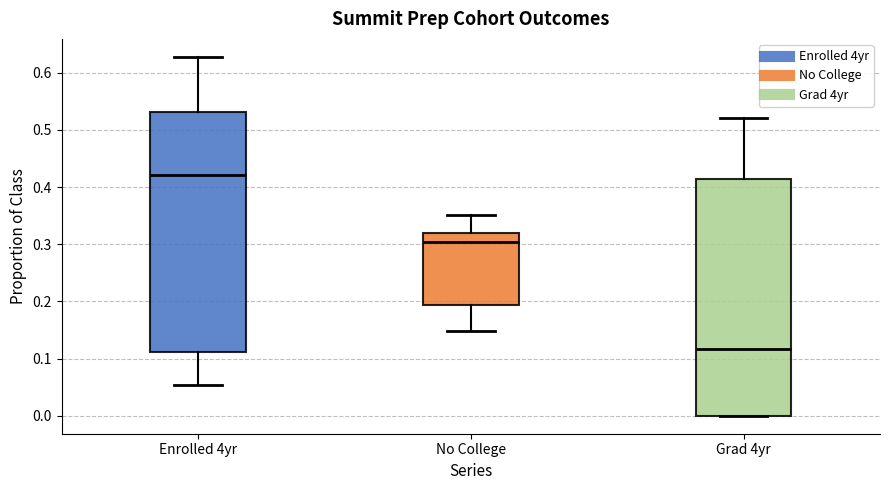

Reading left to right, transcribe this box plot: for each box, give where its median line is, the range the box spans, and where its two whiskers end, as read against the y-axis. The values are not printed on the chart, so give them approximately, as read against the axis.

Enrolled 4yr: median 0.42, box 0.11 to 0.53, whiskers 0.05 to 0.63
No College: median 0.30, box 0.19 to 0.32, whiskers 0.15 to 0.35
Grad 4yr: median 0.12, box 0.00 to 0.41, whiskers 0.00 to 0.52